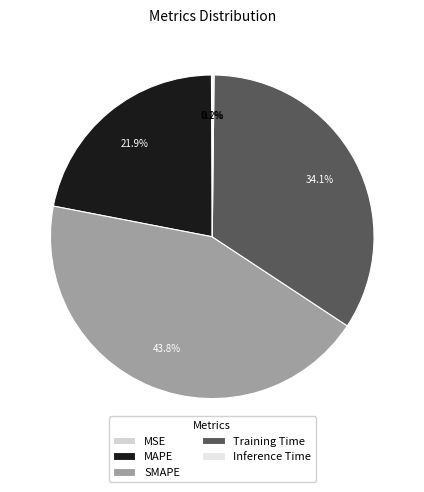

The MSE slice represents 0% of the pie. True or false?

True